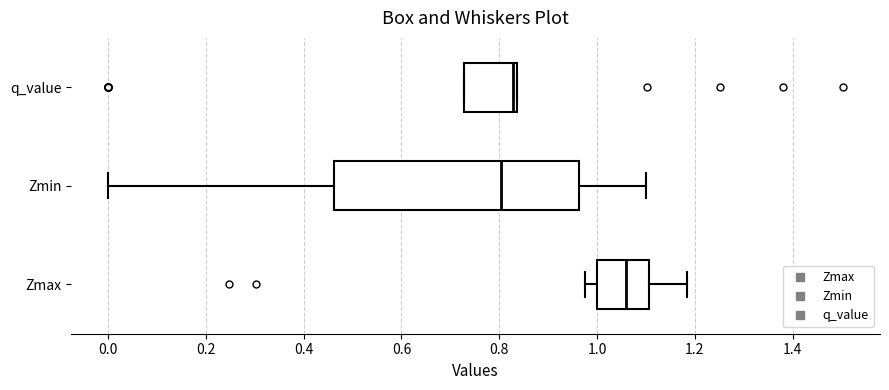

Reading bottom to top, transcribe this box plot: for each box, give where its median line is, the range the box spans, and where its two whiskers end, as read against the x-axis. The values are not printed on the chart, so give them approximately, as read against the axis.

Zmax: median 1.06, box 1.00 to 1.10, whiskers 0.98 to 1.18
Zmin: median 0.80, box 0.46 to 0.96, whiskers 0.00 to 1.10
q_value: median 0.82, box 0.72 to 0.84, whiskers 0.72 to 0.84